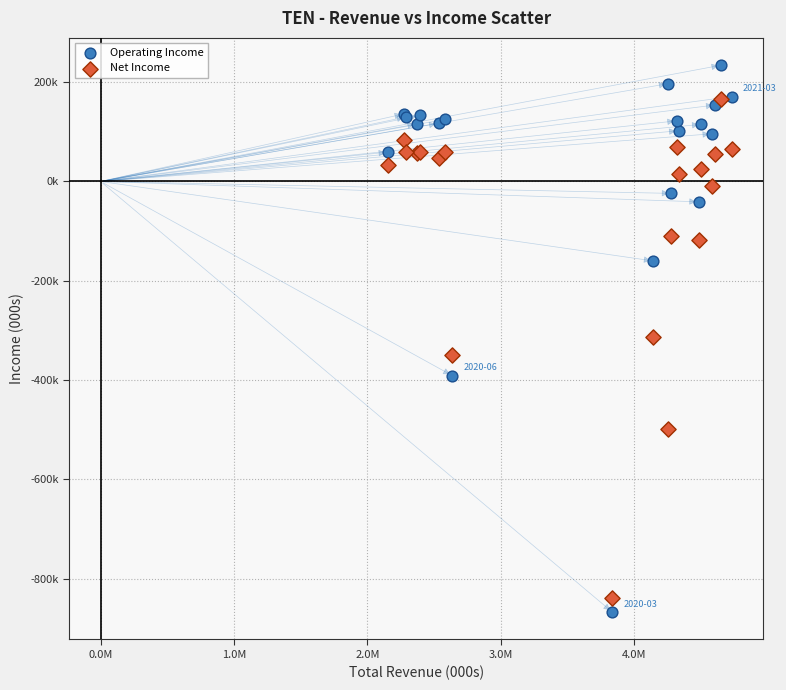

Which series reaches the minimum Y coordinate?

Operating Income